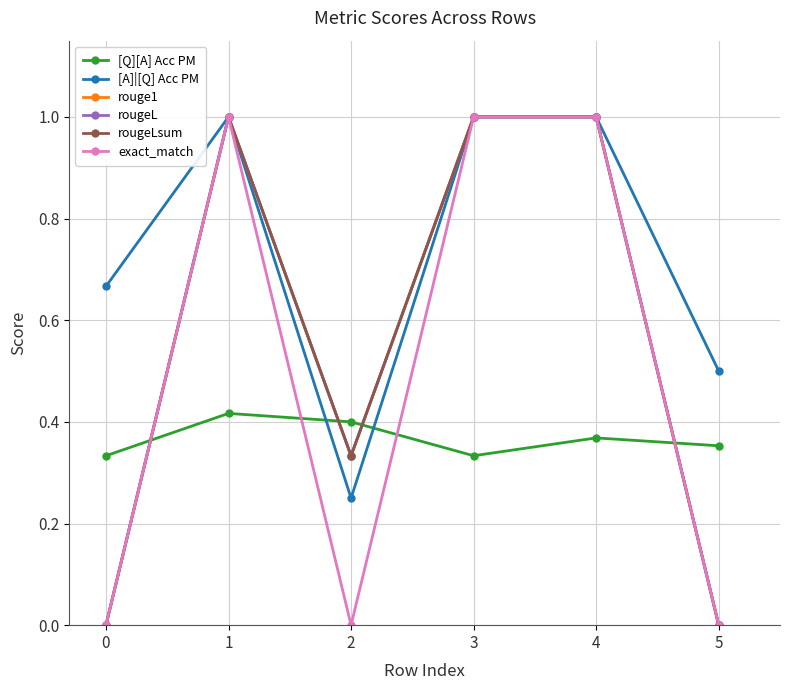

What is the difference between the maximum and minimum values in the rougeL series?

1.0